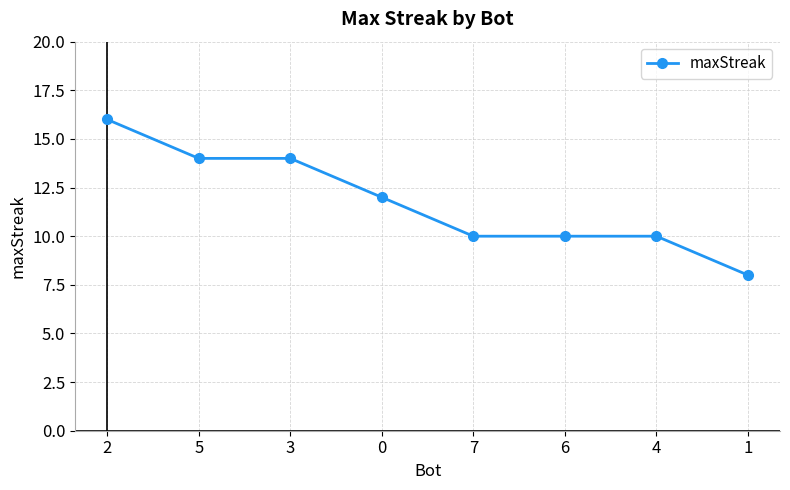

What is the difference between the values at 2 and 0?

4